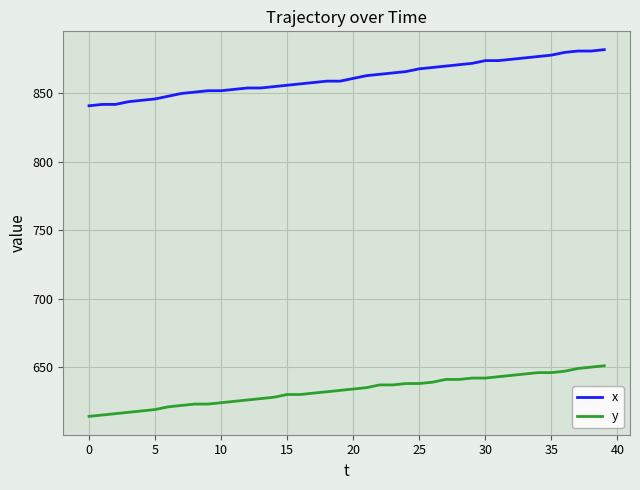

What is the maximum value shown in the chart?

882